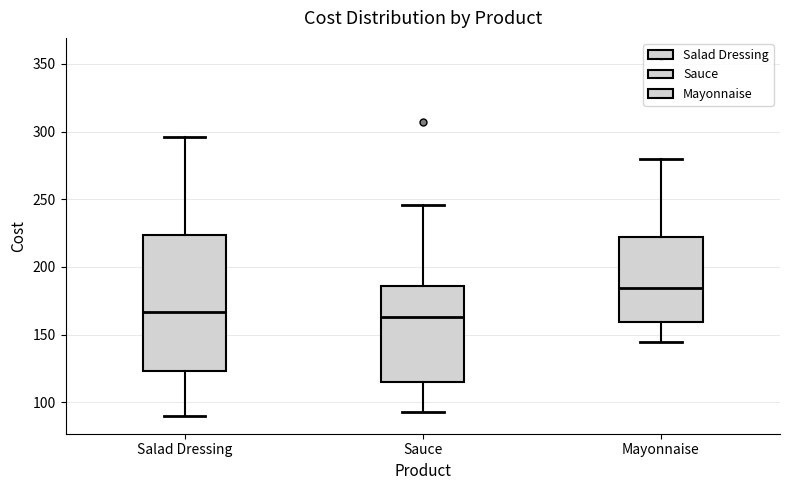

Which box has the highest median line?

Mayonnaise